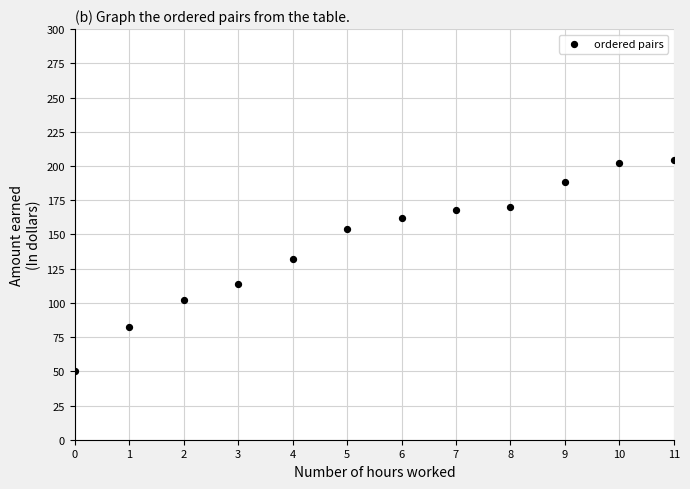

What Y value in the scatter plot is closest to 127?

132